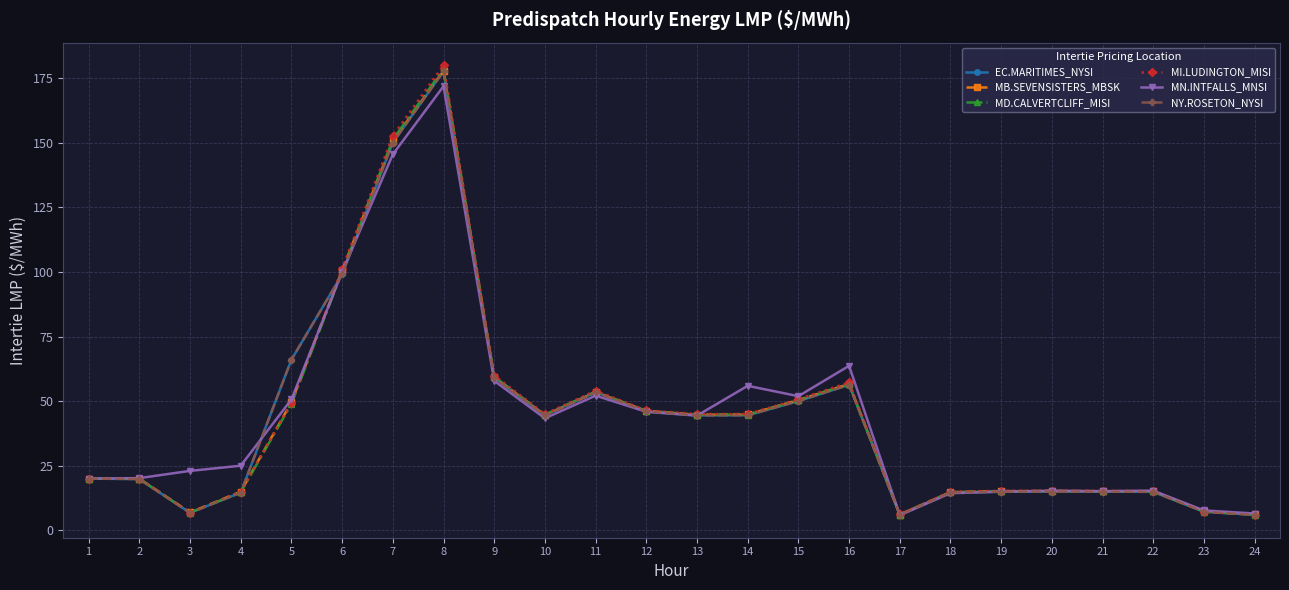

Rank the categories by MI.LUDINGTON_MISI value from highest to lowest.

8, 7, 6, 9, 16, 11, 15, 5, 12, 10, 13, 14, 1, 2, 20, 19, 21, 22, 18, 4, 23, 3, 17, 24